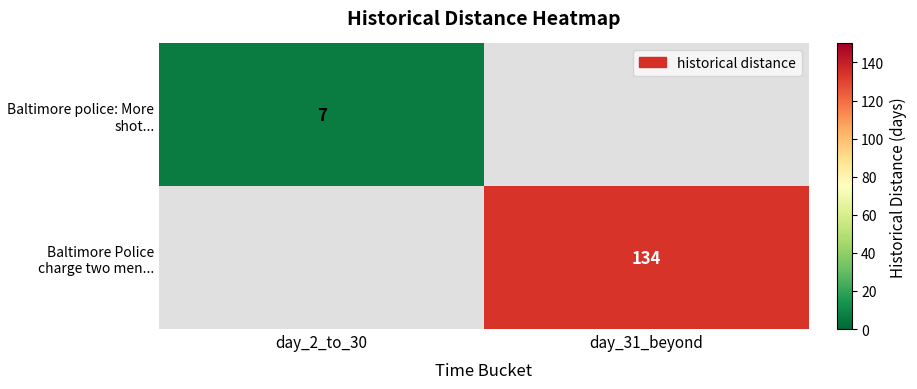

The value of Baltimore police: More shot... at day_2_to_30 is 5. True or false?

False